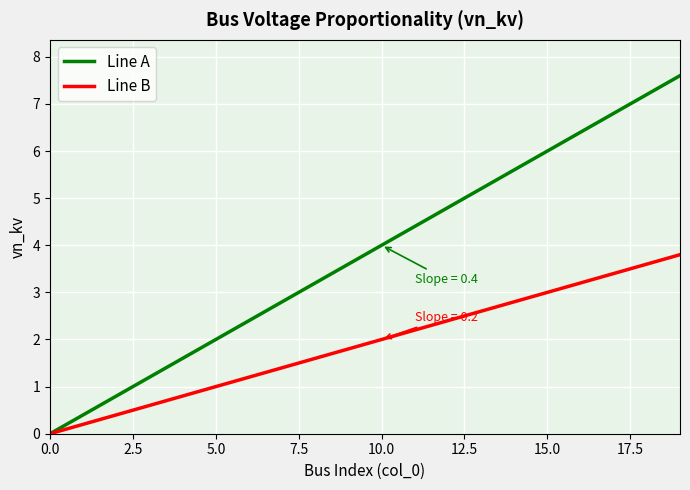

What is the highest value of the Line B series?

3.8